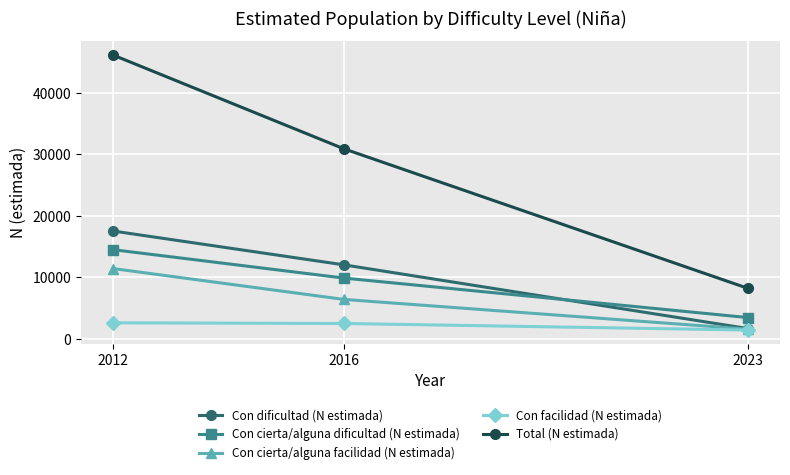

What is the difference between the maximum and second lowest values in the Con cierta/alguna dificultad (N estimada) series?

4620